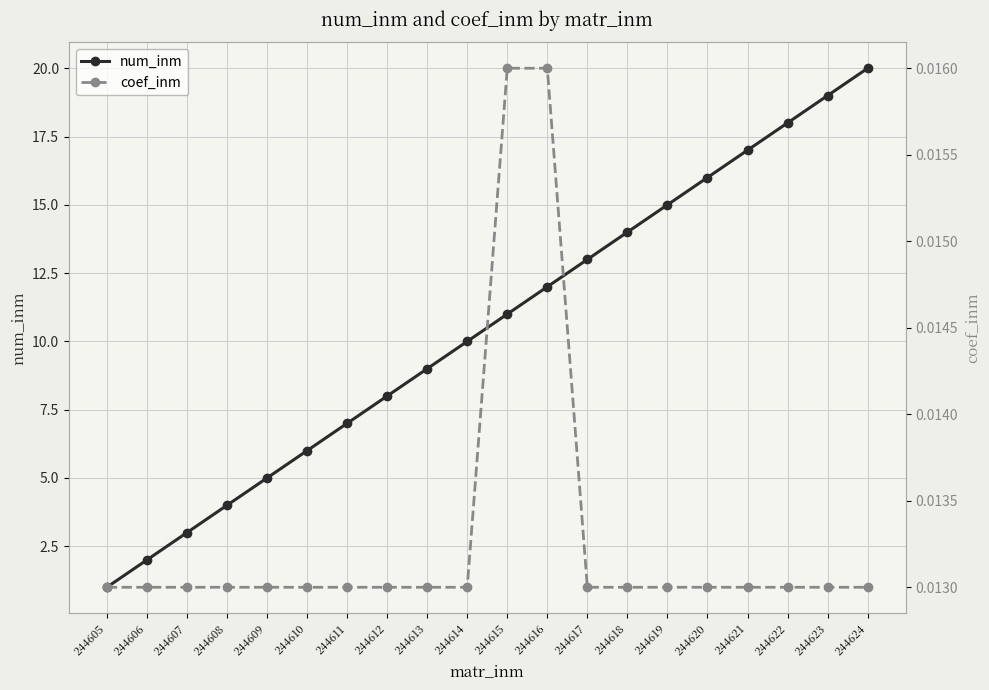

What is the difference between the maximum and second lowest values in the num_inm series?

18